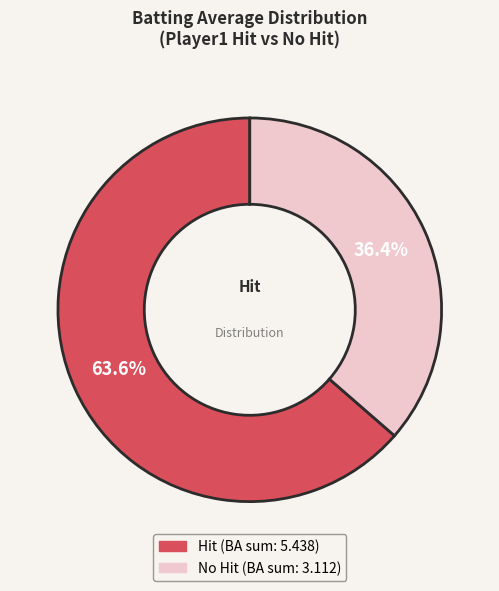

Is there any slice that represents more than half of the pie?

Yes